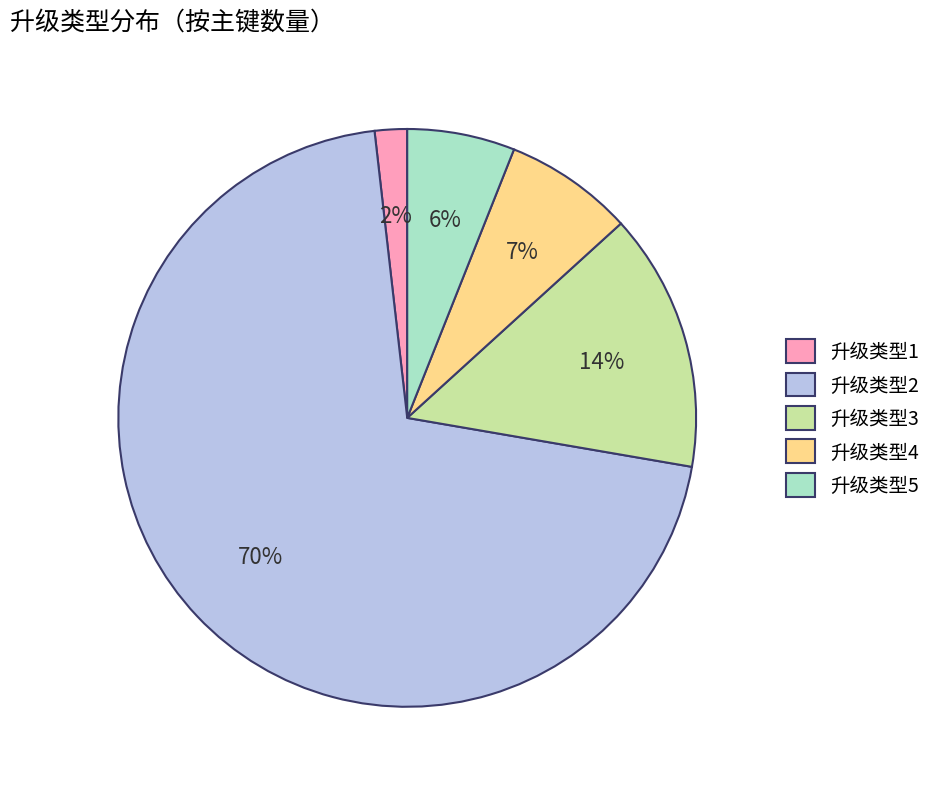

Which category has the smallest portion of the pie?

升级类型1